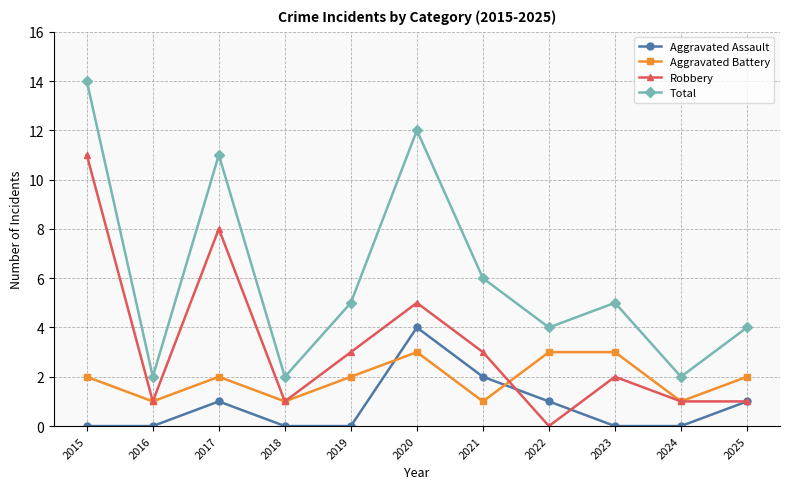

How many interior local valleys does the Aggravated Battery series have?

4